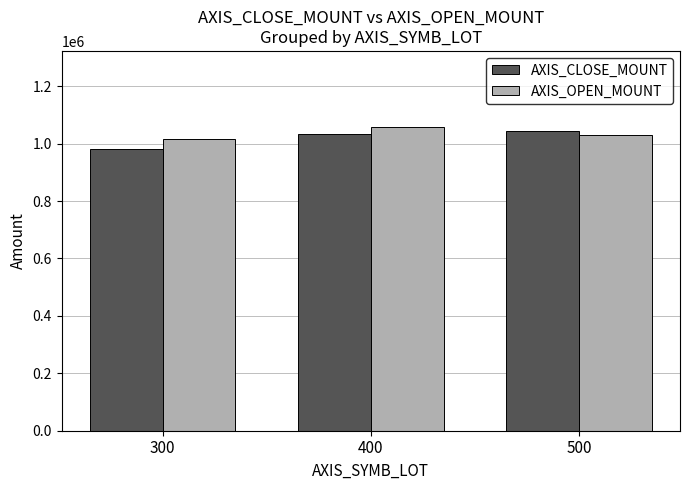

Reading right to left, list all the values displayed in this chart.

AXIS_CLOSE_MOUNT: 1045750	1033100	982400
AXIS_OPEN_MOUNT: 1031000	1058500	1018000